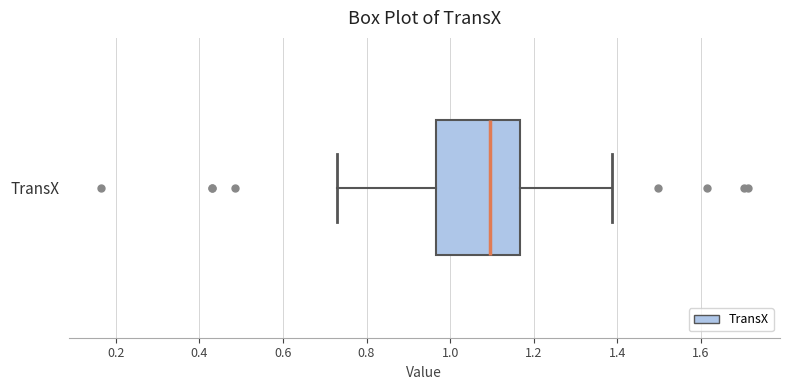

Transcribe this box plot: give where the median line is, the range the box spans, and where the two whiskers end, as read against the x-axis. The values are not printed on the chart, so give them approximately, as read against the axis.

median 1.10, box 0.96 to 1.16, whiskers 0.72 to 1.38